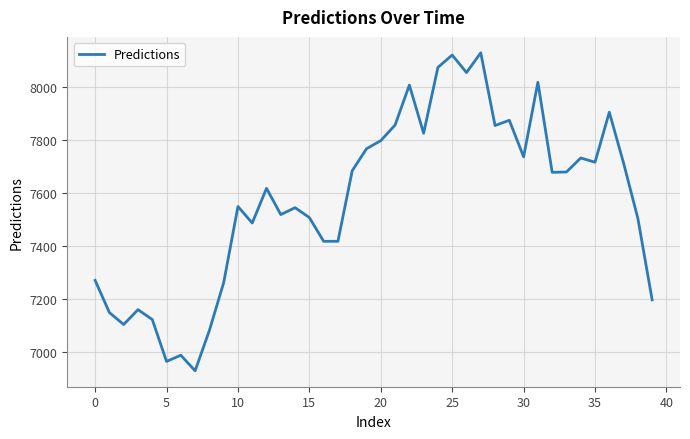

What is the minimum value shown in the chart?

6930.2